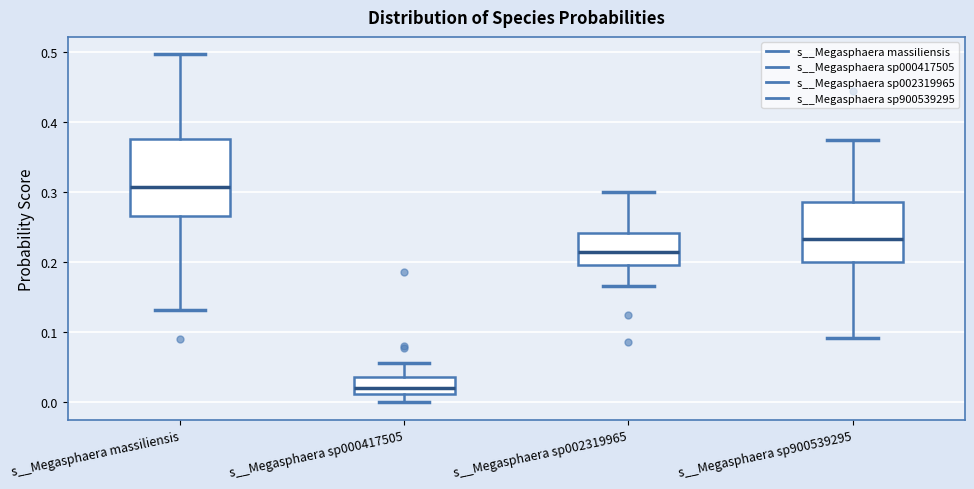

Reading left to right, read every box against the y-axis: the position of its median line, the range the box covers, and the ends of its whiskers. The values are not printed on the chart, so give them approximately, as read against the axis.

s__Megasphaera massiliensis: median 0.31, box 0.27 to 0.38, whiskers 0.13 to 0.50
s__Megasphaera sp000417505: median 0.02, box 0.01 to 0.04, whiskers 0.00 to 0.06
s__Megasphaera sp002319965: median 0.21, box 0.20 to 0.24, whiskers 0.17 to 0.30
s__Megasphaera sp900539295: median 0.23, box 0.20 to 0.29, whiskers 0.09 to 0.37